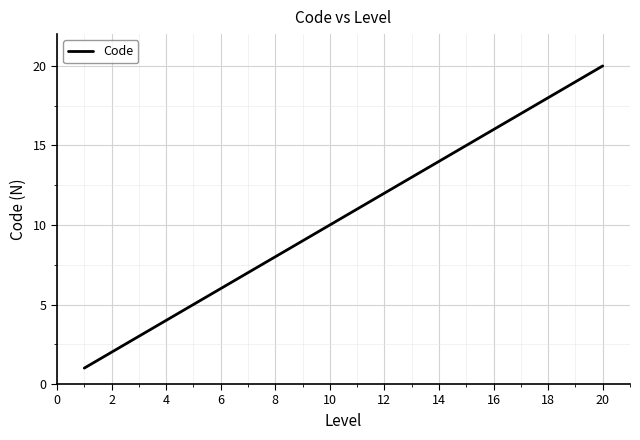

What is the difference between the maximum and minimum values?

19